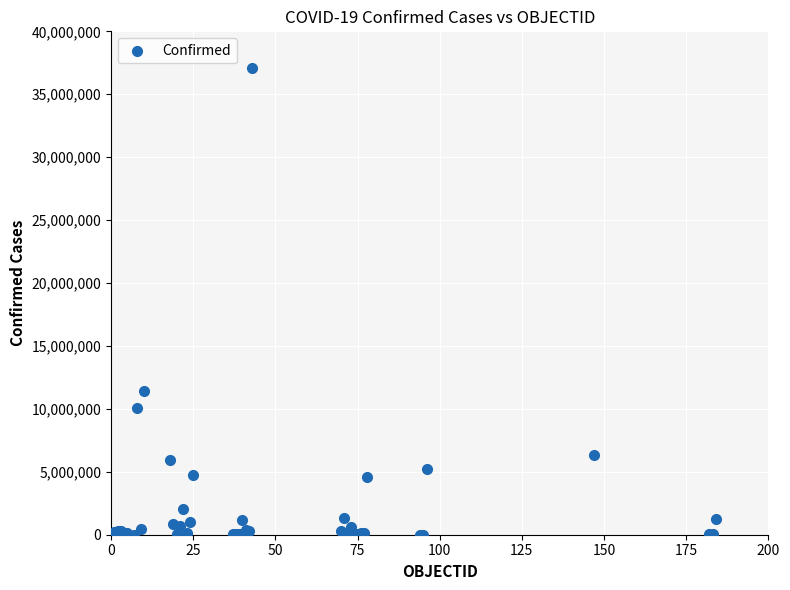

What Y value in the scatter plot is closest to 18546677?

11401996